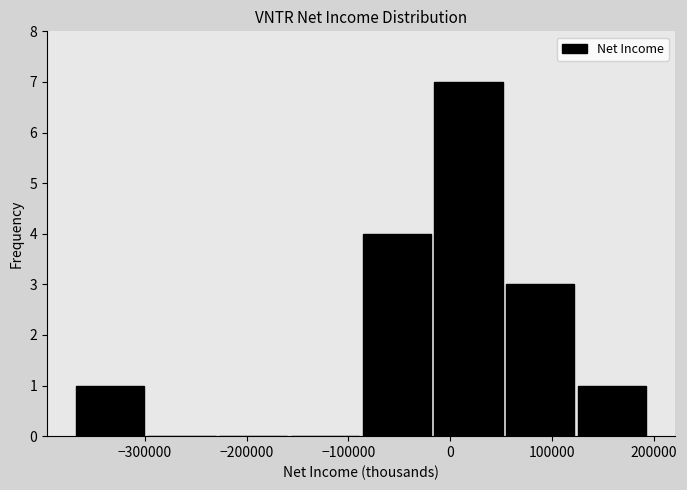

Which range on the x-axis has the tallest bar?

-20000 to 60000